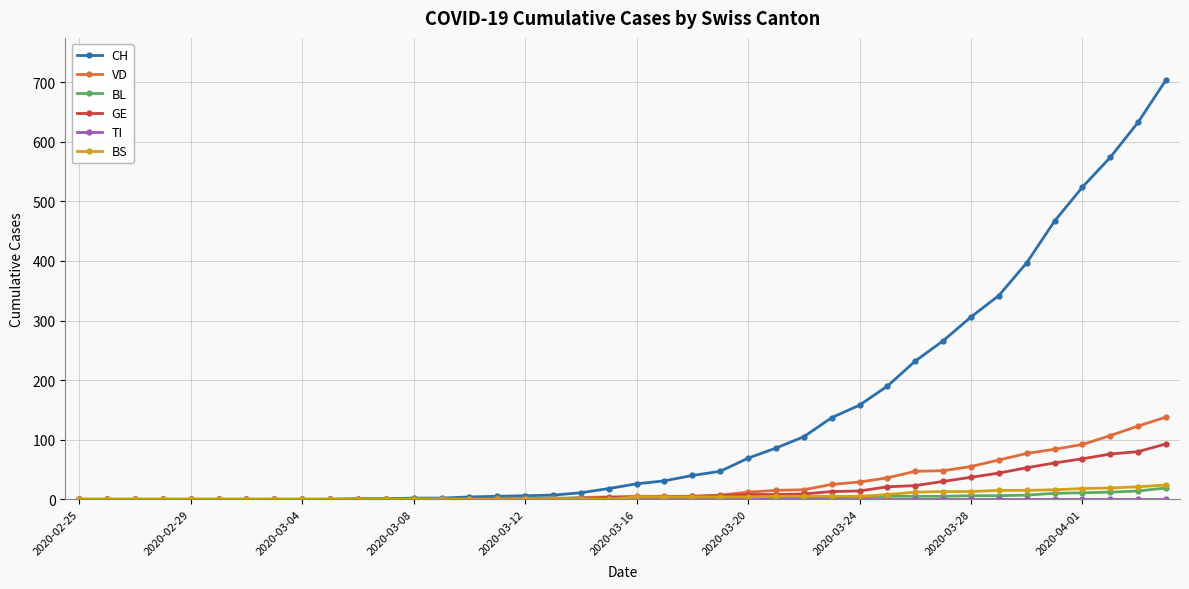

What is the difference between the maximum and second lowest values in the CH series?

704